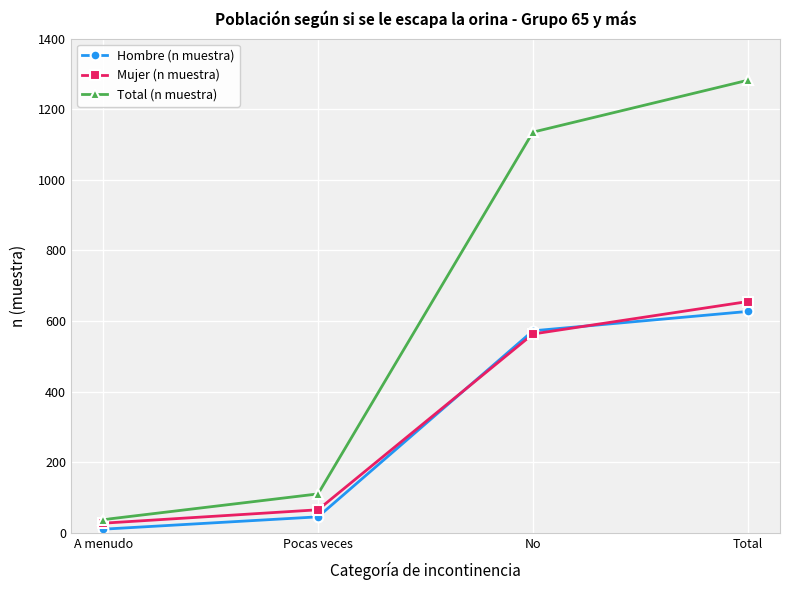

How many distinct data groups are displayed?

3